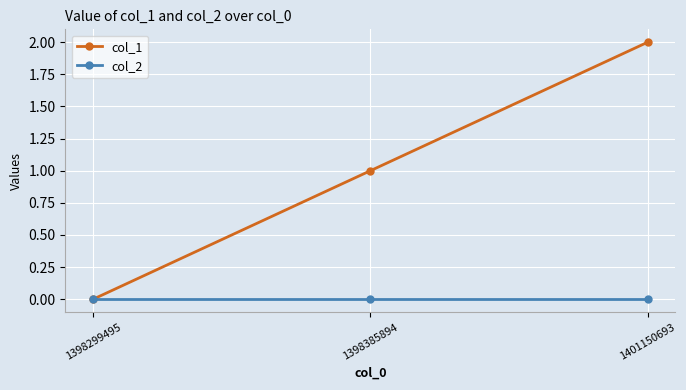

Reading right to left, list all the values displayed in this chart.

col_1: 1401150693=2	1398385894=1	1398299495=0
col_2: 1401150693=0	1398385894=0	1398299495=0